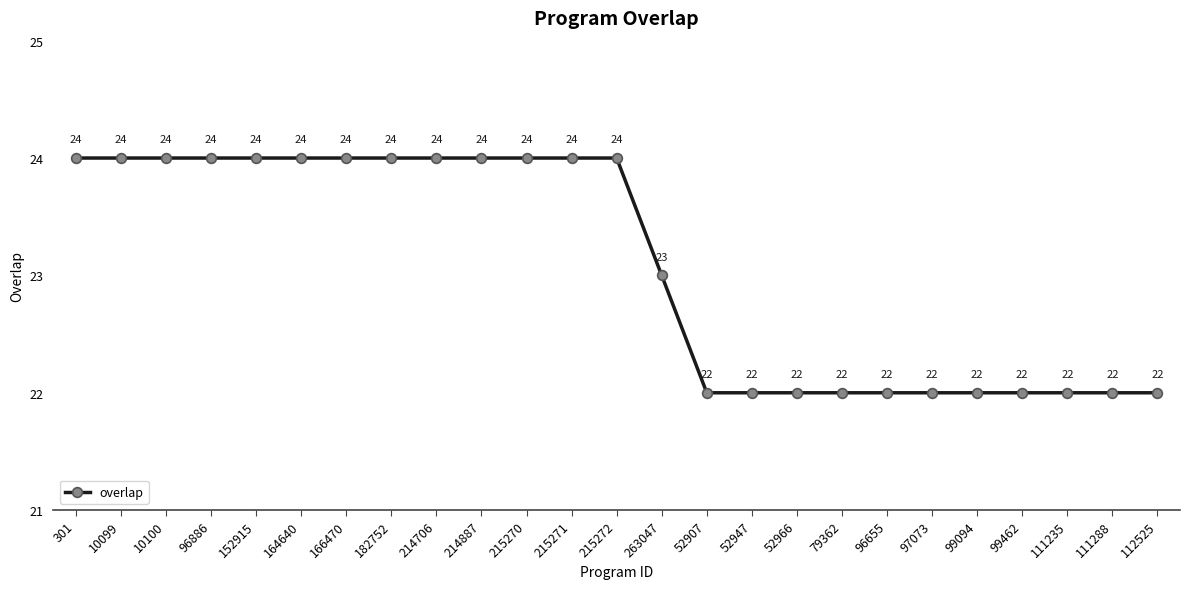

At which label is the value closest to 23?

263047